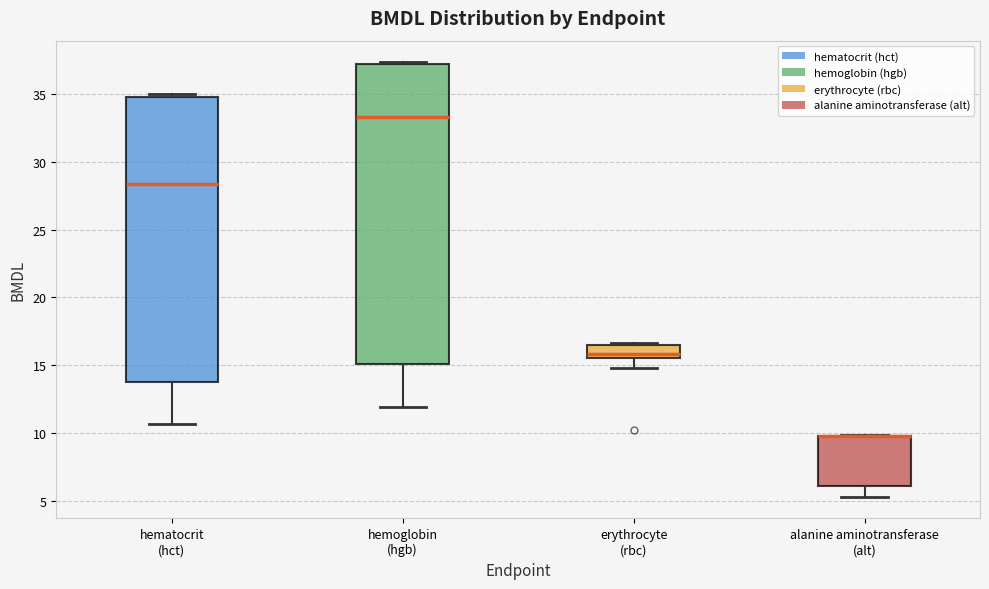

Reading left to right, transcribe this box plot: for each box, give where its median line is, the range the box spans, and where its two whiskers end, as read against the y-axis. The values are not printed on the chart, so give them approximately, as read against the axis.

hematocrit (hct): median 28.5, box 14.0 to 35.0, whiskers 10.5 to 35.0 (just above the box's upper edge)
hemoglobin (hgb): median 33.5, box 15.0 to 37.0, whiskers 12.0 to 37.5
erythrocyte (rbc): median 16.0, box 15.5 to 16.5, whiskers 15.0 to 16.5 (just above the box's upper edge)
alanine aminotransferase (alt): median 10.0 (drawn on the box's upper edge), box 6.0 to 10.0, whiskers 5.5 to 10.0